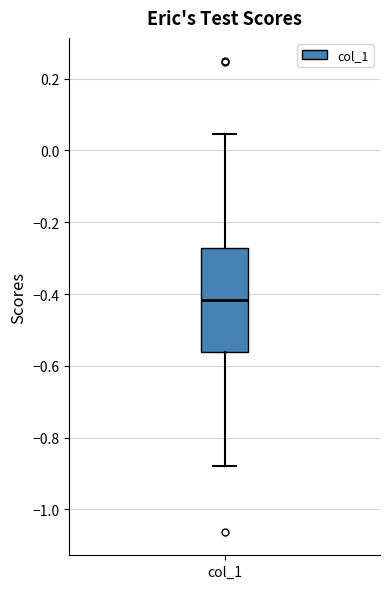

Transcribe this box plot: give where the median line is, the range the box spans, and where the two whiskers end, as read against the y-axis. The values are not printed on the chart, so give them approximately, as read against the axis.

median -0.42, box -0.56 to -0.28, whiskers -0.88 to 0.04